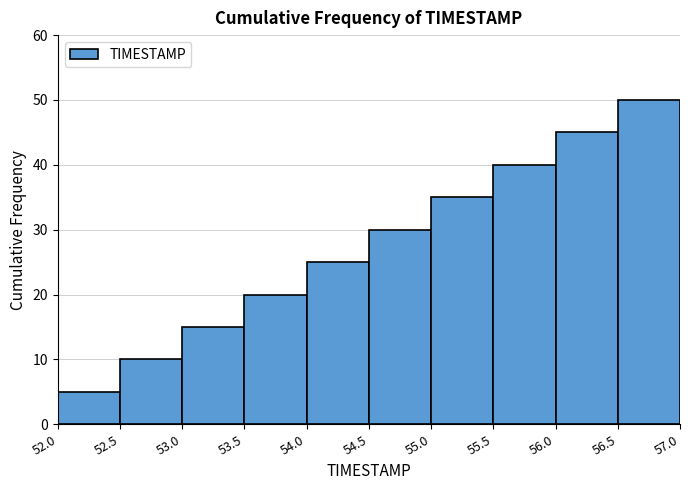

How tall is the bar that spans 55.0 to 55.5 on the x-axis? The values are not printed on the chart, so give them approximately, as read against the axis.

35